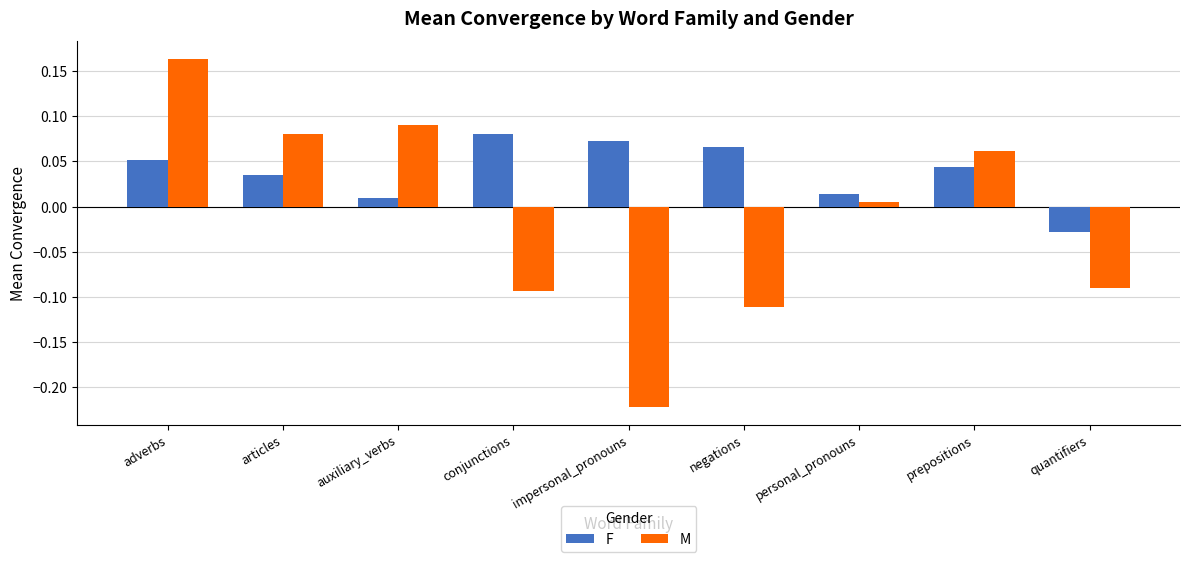

What is the label of the 4th bar from the right?

negations